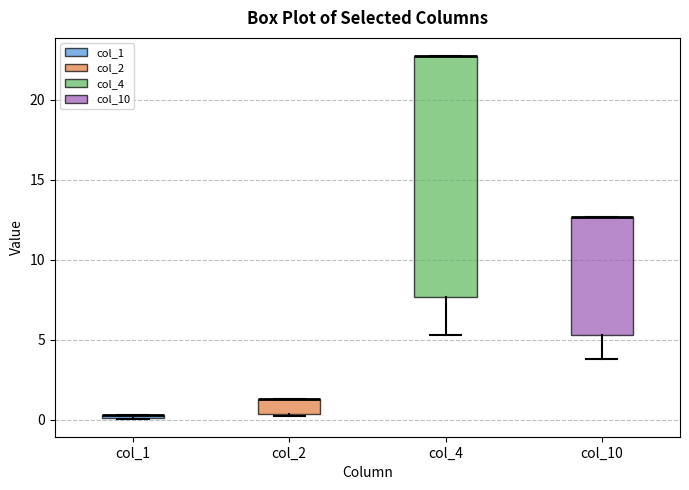

Comparing the boxes themselves (not the whiskers), which one is the tallest?

col_4